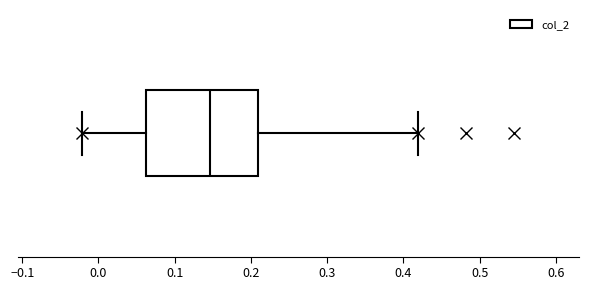

Where is the right edge of the box on the x-axis? The values are not printed on the chart, so give them approximately, as read against the axis.

0.21